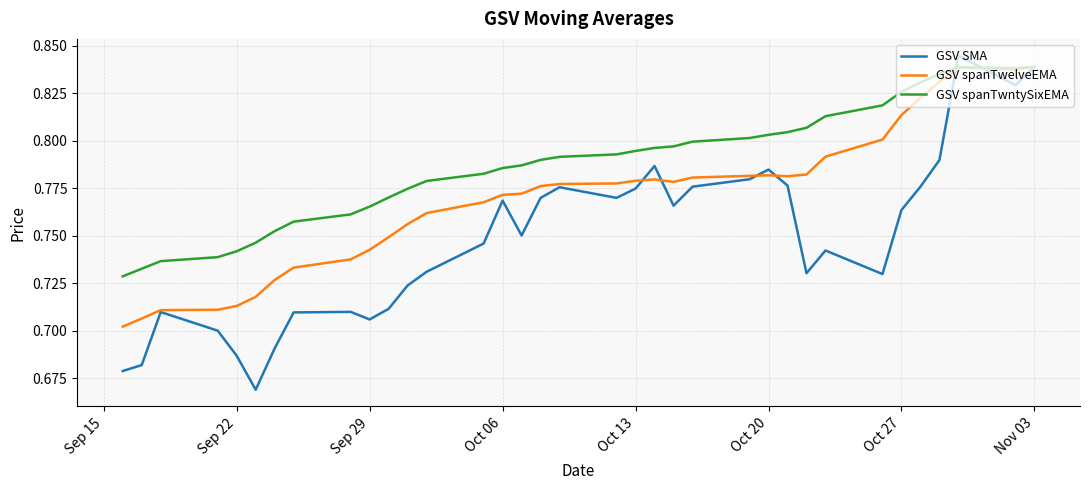

Which series has the largest range (max minus min)?

GSV SMA